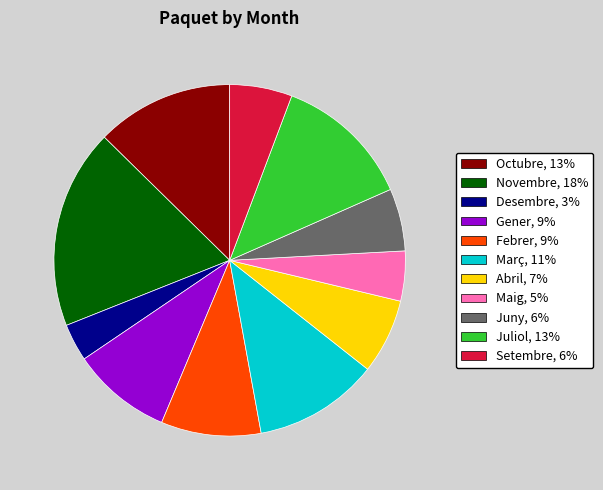

Is there a majority slice in this chart?

No